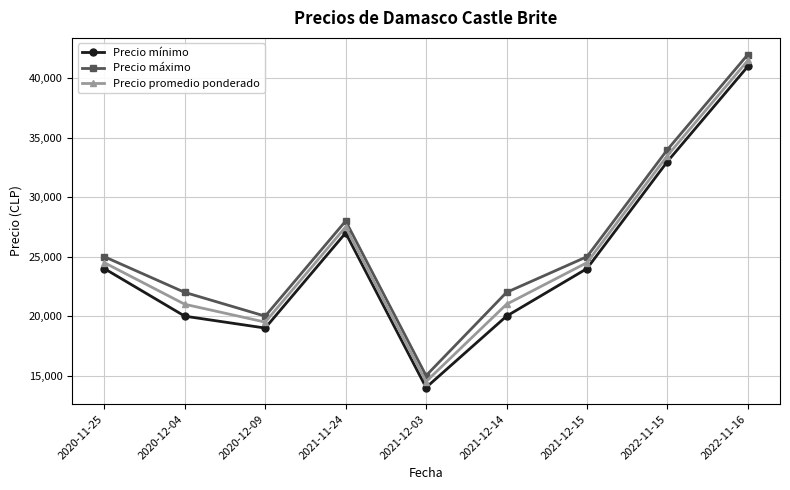

Count the number of data series in this chart.

3